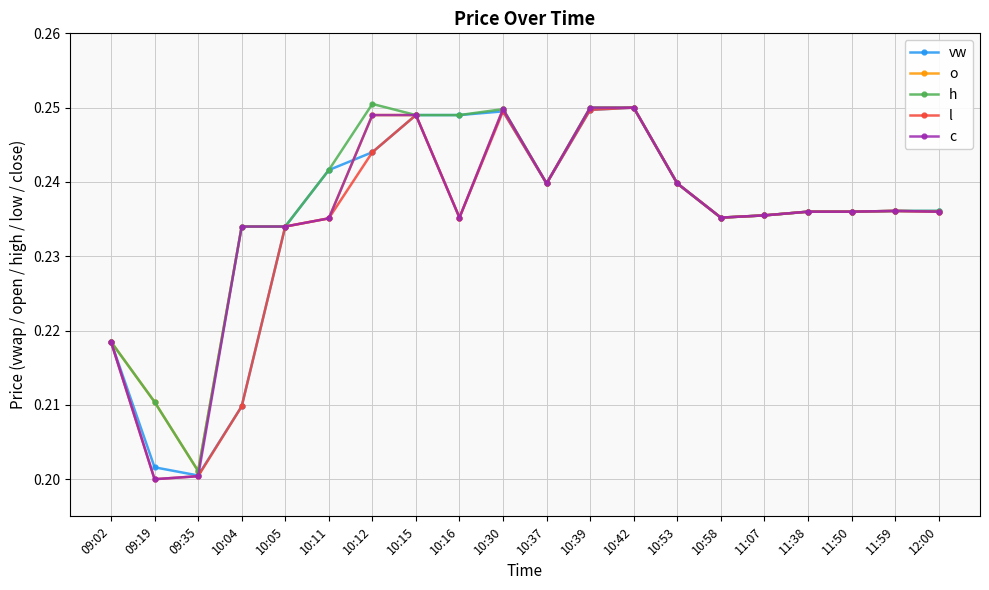

At which label is o closest to 0?

09:35